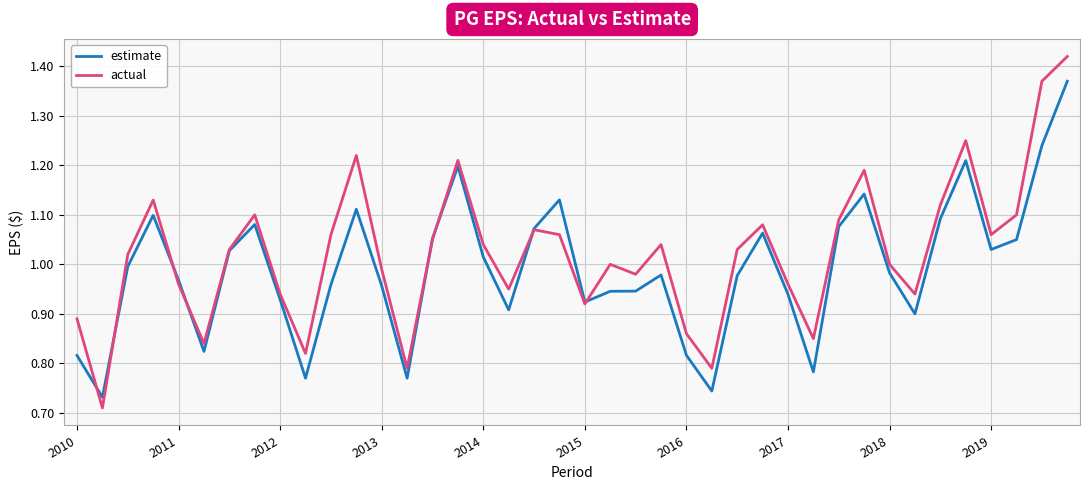

How many interior local valleys does the actual series have?

11